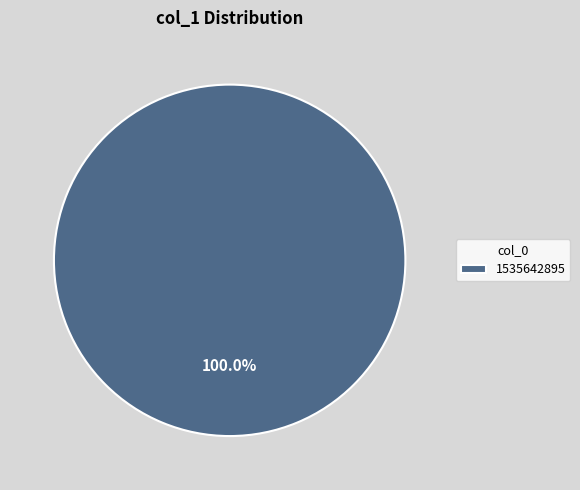

How many segments does this pie chart have?

1